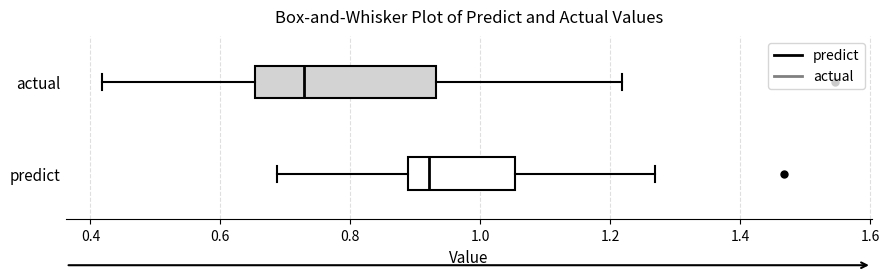

Reading bottom to top, transcribe this box plot: for each box, give where its median line is, the range the box spans, and where its two whiskers end, as read against the x-axis. The values are not printed on the chart, so give them approximately, as read against the axis.

predict: median 0.92, box 0.88 to 1.06, whiskers 0.68 to 1.26
actual: median 0.72, box 0.66 to 0.94, whiskers 0.42 to 1.22